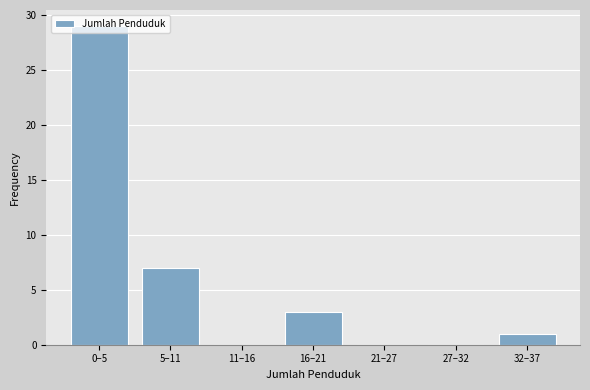

What is the greatest value displayed?

29